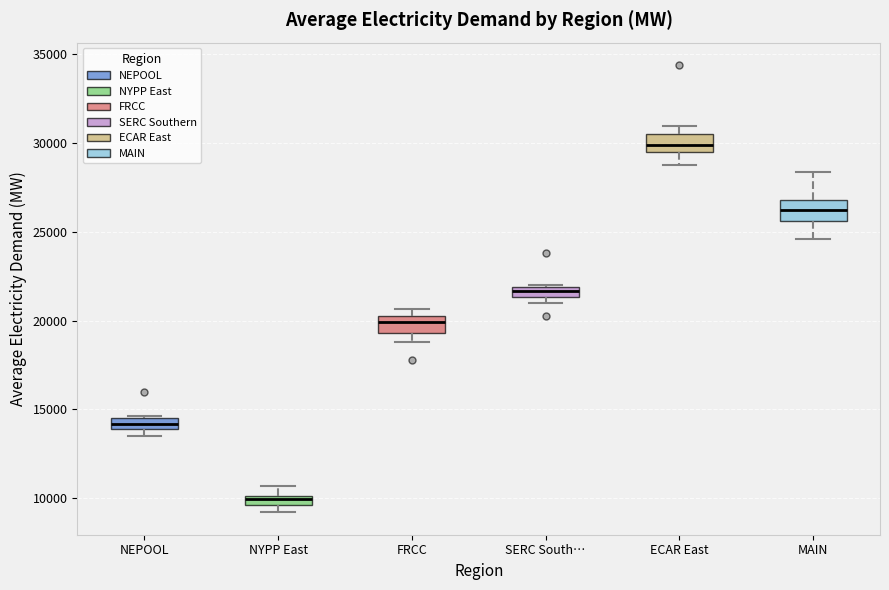

Where is the lower edge of the box for ECAR East on the y-axis? The values are not printed on the chart, so give them approximately, as read against the axis.

29500